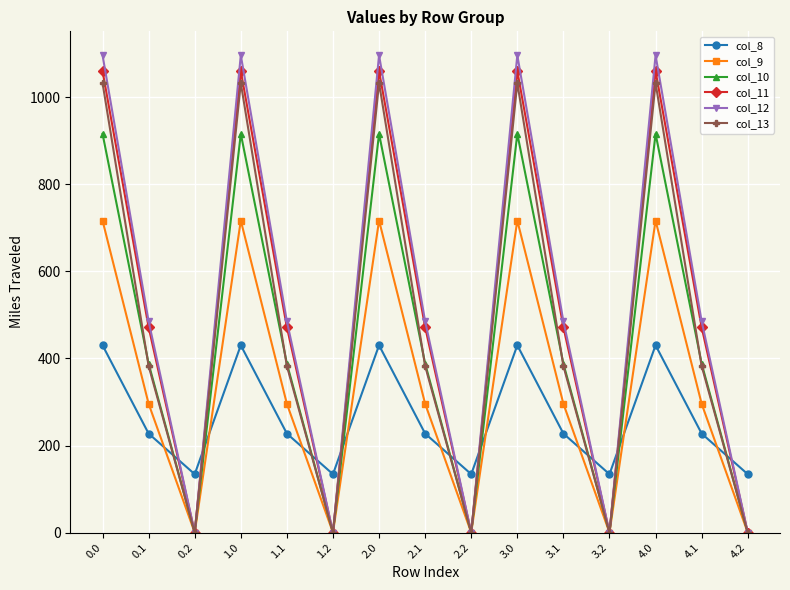

True or false: col_8 and col_12 intersect in this chart.

True